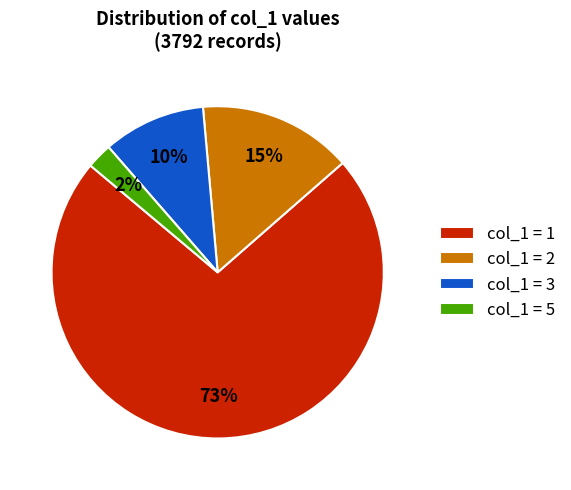

Does any single category account for the majority?

Yes